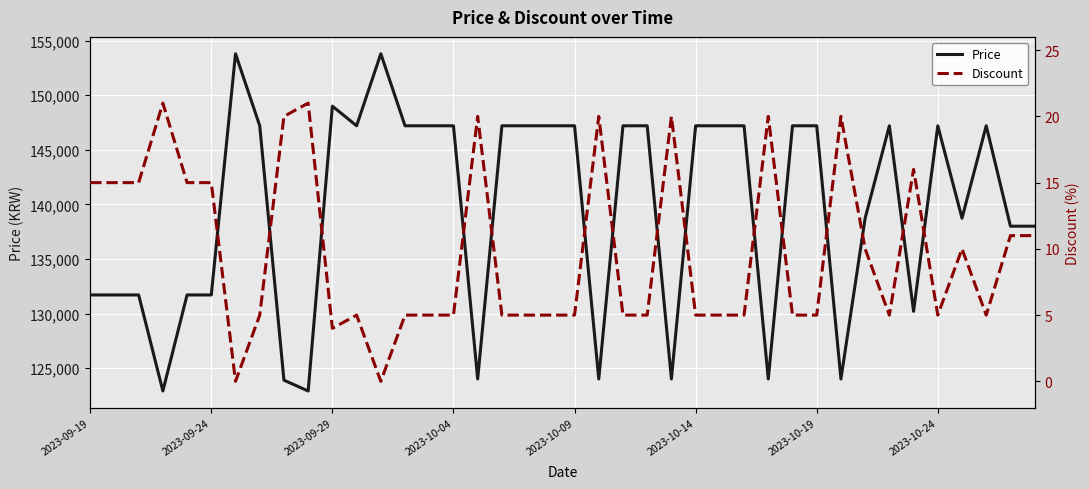

The value of Price at 2023-09-29 is 197589. True or false?

False